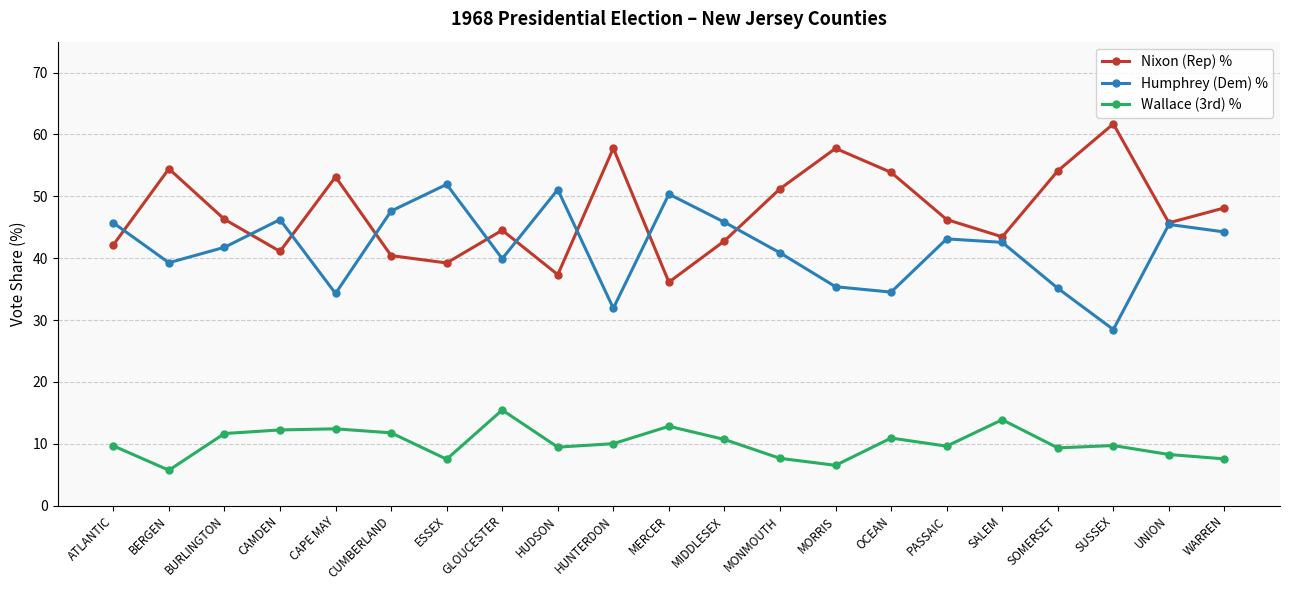

Count the number of categories in the chart.

21